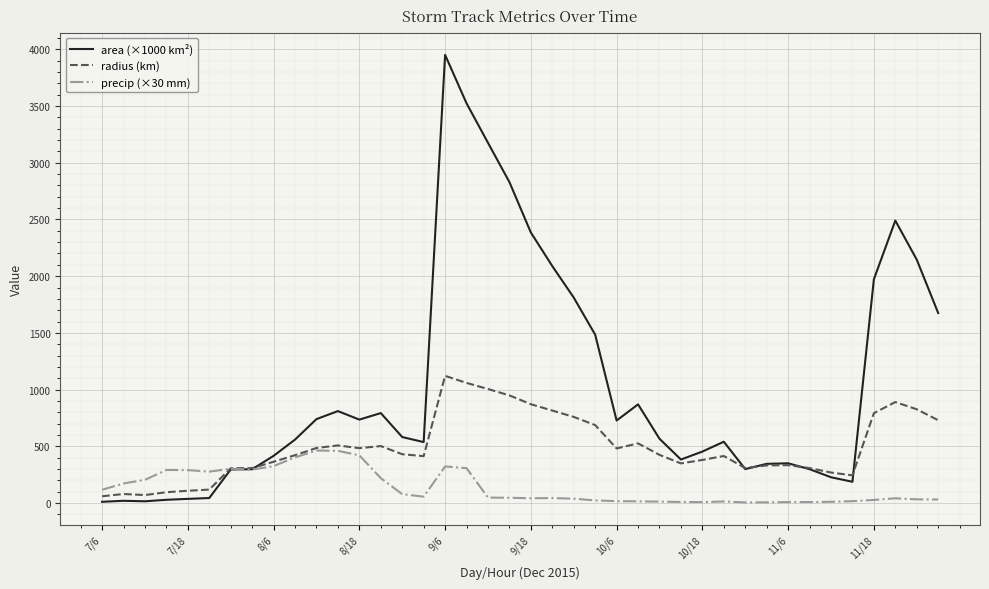

Which series has the largest total across all categories?

area (×1000 km²)